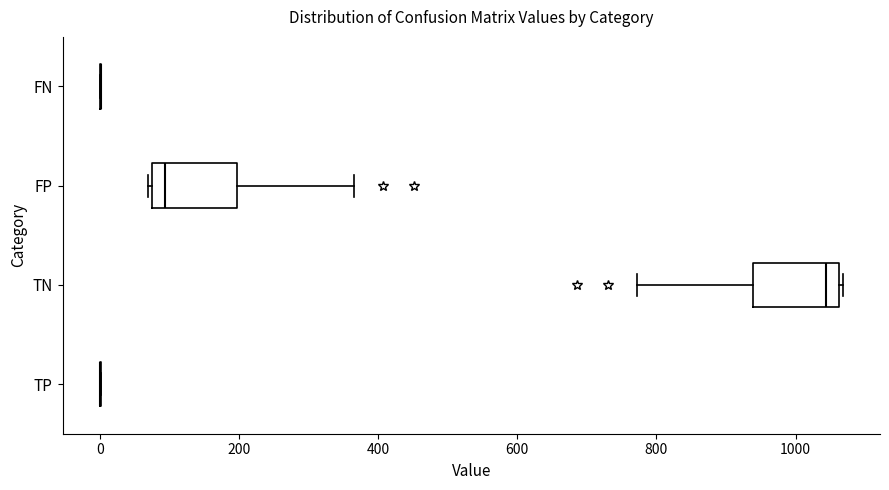

Reading bottom to top, transcribe this box plot: for each box, give where its median line is, the range the box spans, and where its two whiskers end, as read against the x-axis. The values are not printed on the chart, so give them approximately, as read against the axis.

TP: box collapsed to a line at 0, whiskers 0 to 0
TN: median 1040, box 940 to 1060, whiskers 780 to 1060
FP: median 100, box 80 to 200, whiskers 60 to 360
FN: box collapsed to a line at 0, whiskers 0 to 0